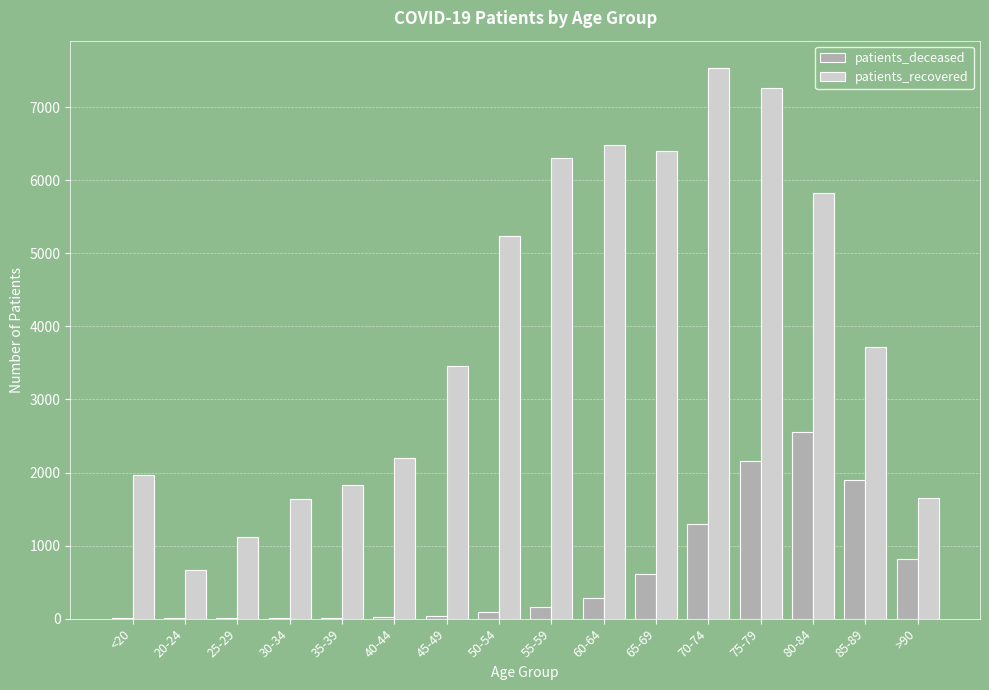

At which label does patients_recovered reach its peak?

70-74